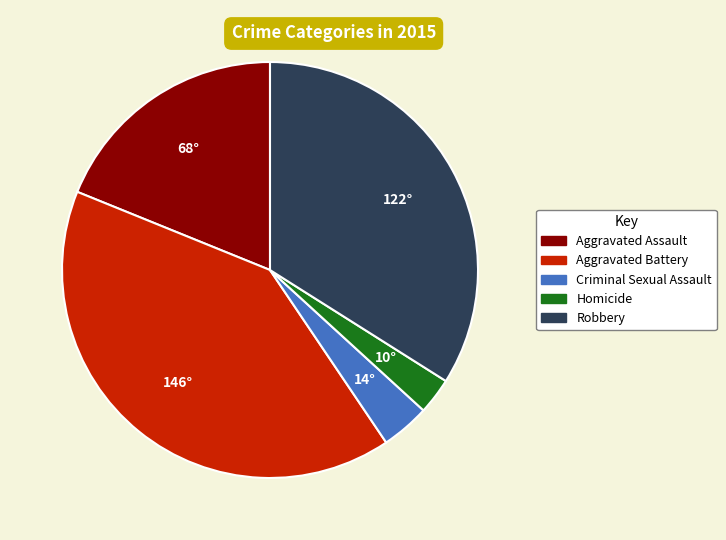

Is there a majority slice in this chart?

No